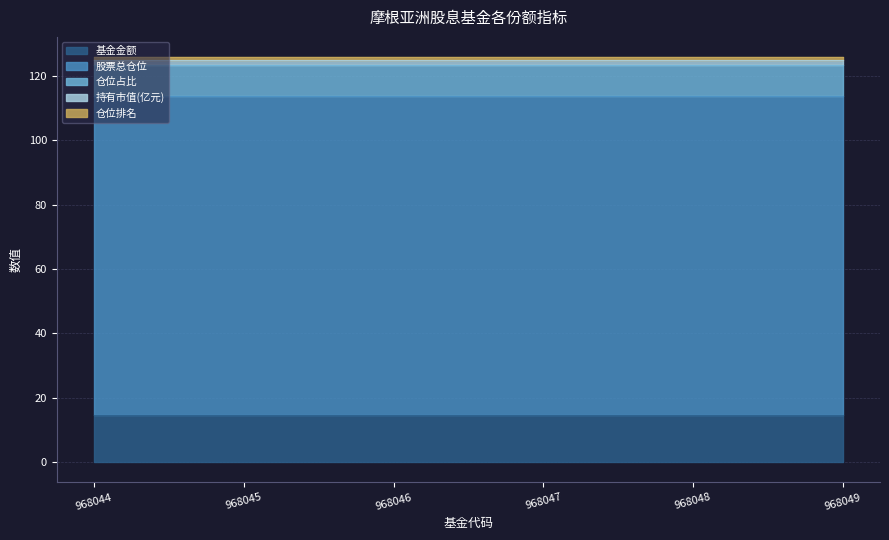

True or false: 基金金额 and 仓位占比 intersect in this chart.

False